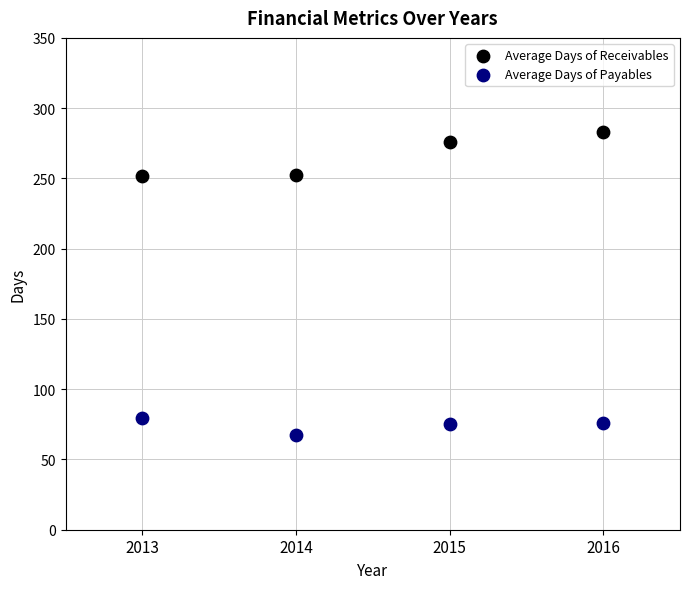

Which series has the widest spread of Y values?

Average Days of Receivables